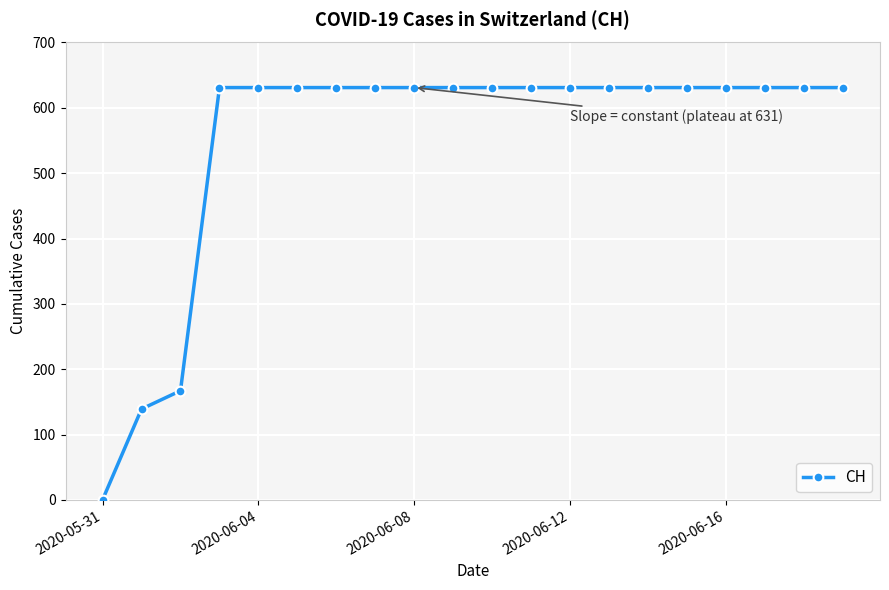

What is the greatest value displayed?

631